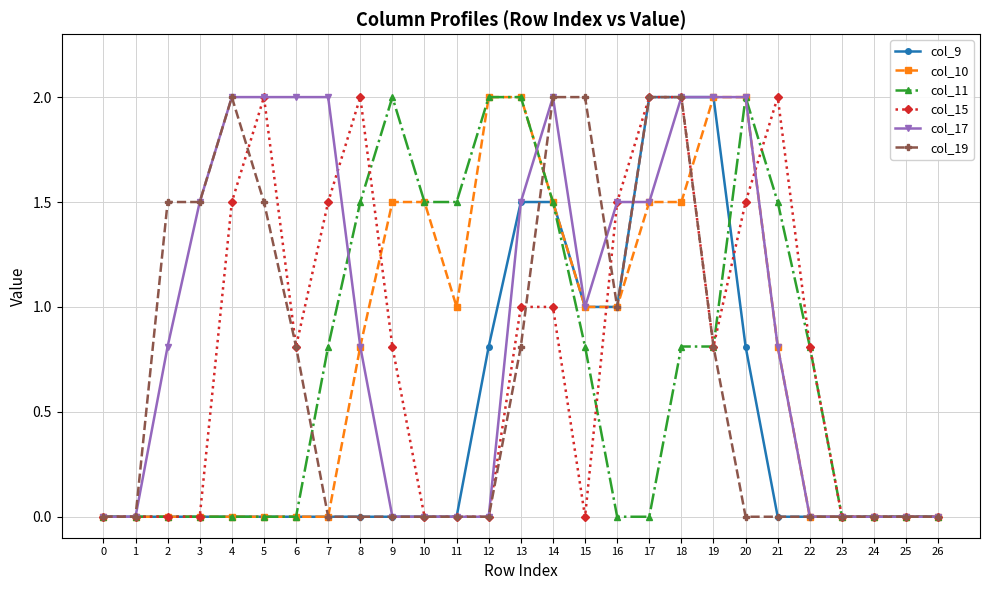

True or false: col_17 and col_15 cross at least once.

True